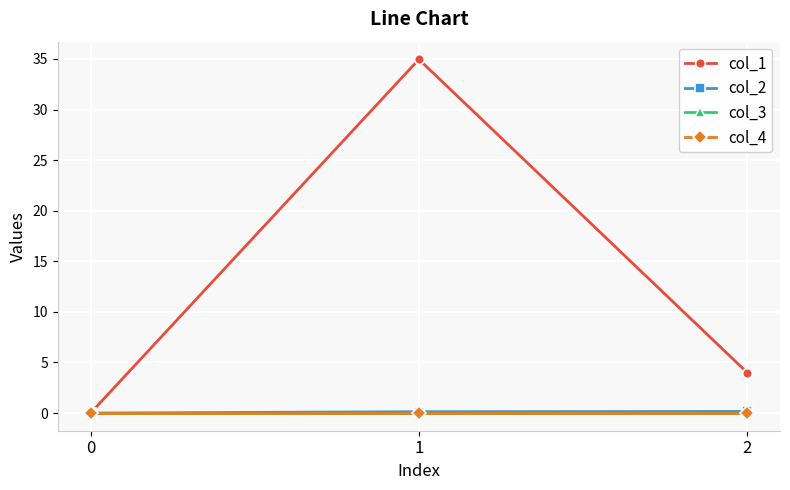

Reading right to left, transcribe all the data shown in this chart.

col_1: 4.0	35.0	0.0
col_2: 0.2	0.1	0.0
col_3: 0.0	0.0	0.0
col_4: 0.0	0.0	0.0